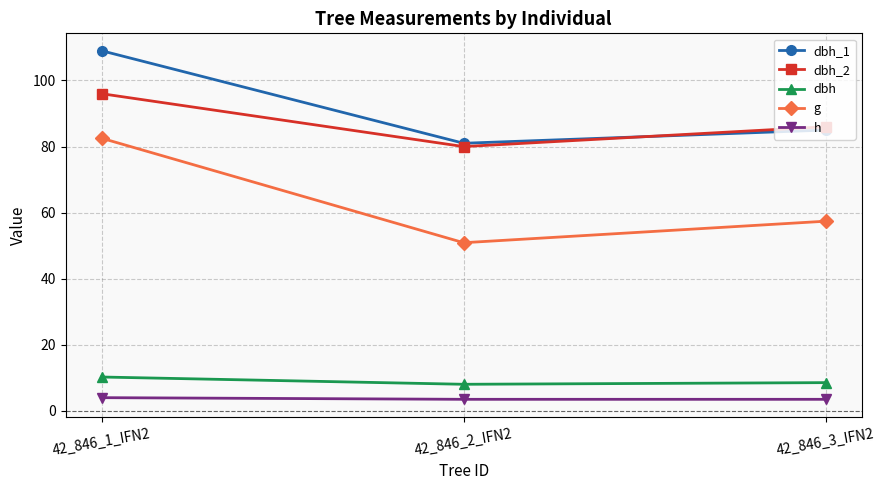

The dbh_2 series shows 107.5 at 42_846_2_IFN2. True or false?

False